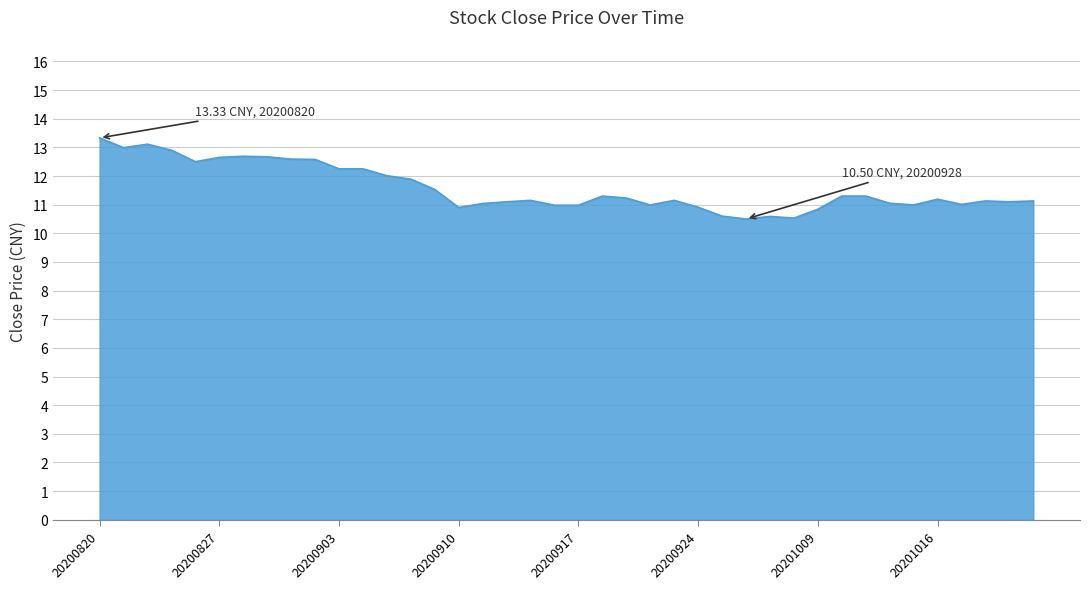

What is the minimum value shown in the chart?

10.5